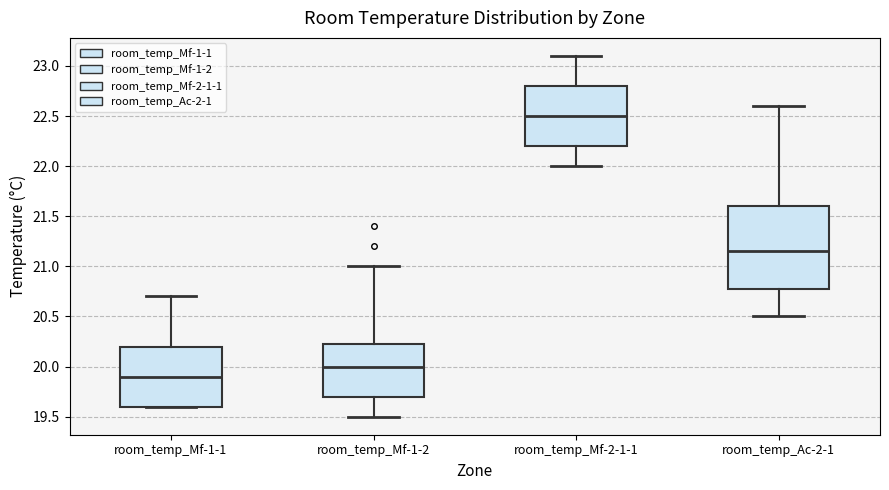

Which box has the highest median line?

room_temp_Mf-2-1-1